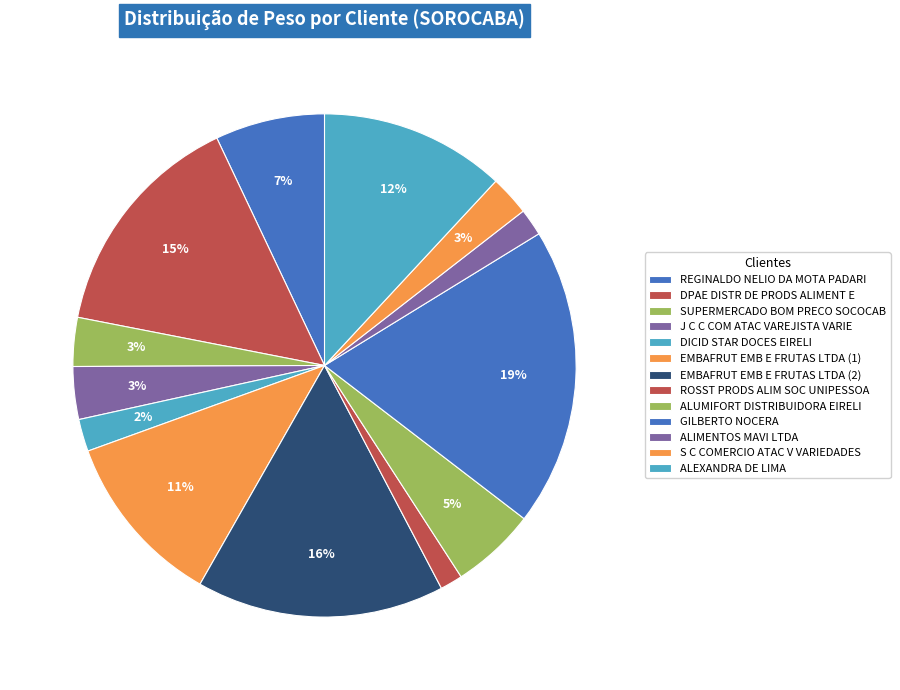

What is the largest slice in the pie chart?

GILBERTO NOCERA